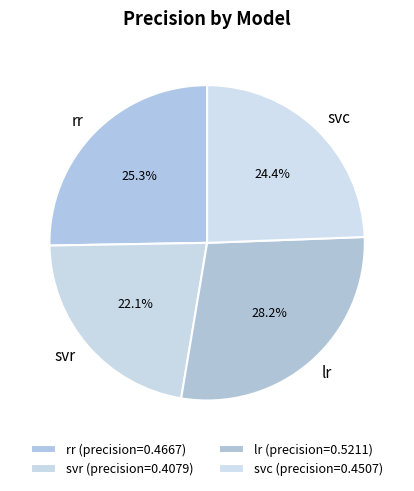

To the nearest percent, what is the average slice percentage?

25%